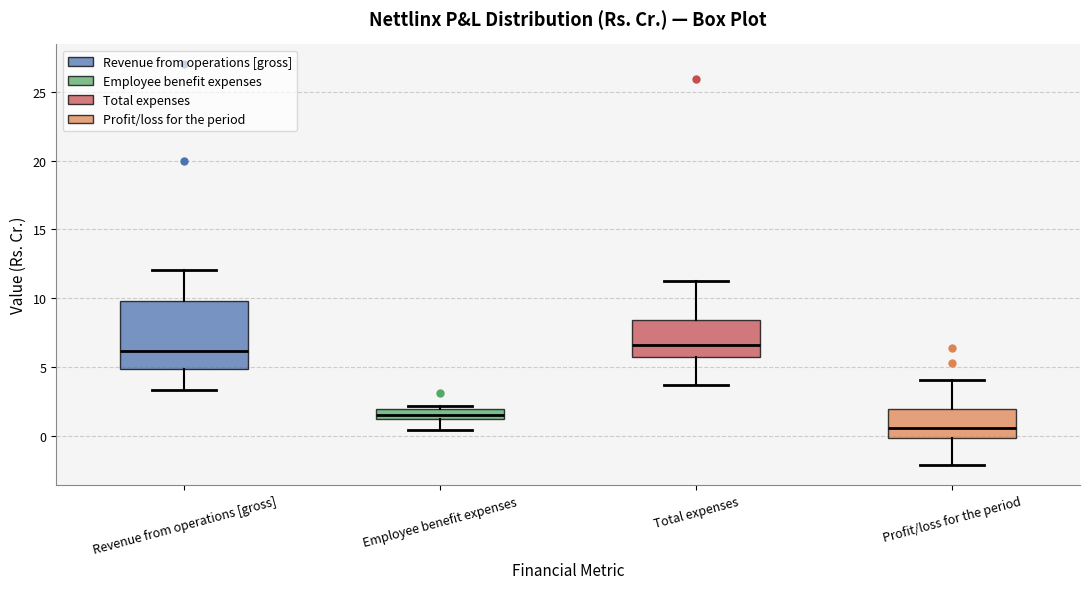

Which box is the tallest, from its lower edge to its upper edge?

Revenue from operations [gross]